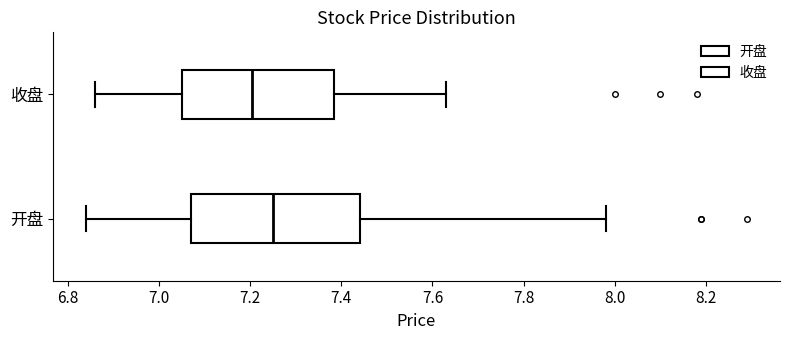

Reading bottom to top, read every box against the x-axis: the position of its median line, the range the box covers, and the ends of its whiskers. The values are not printed on the chart, so give them approximately, as read against the axis.

开盘: median 7.26, box 7.08 to 7.44, whiskers 6.84 to 7.98
收盘: median 7.20, box 7.06 to 7.38, whiskers 6.86 to 7.64